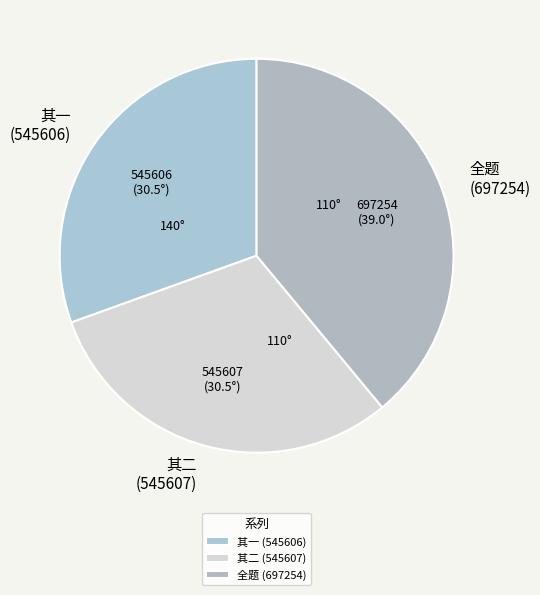

How many slices are in this pie chart?

3